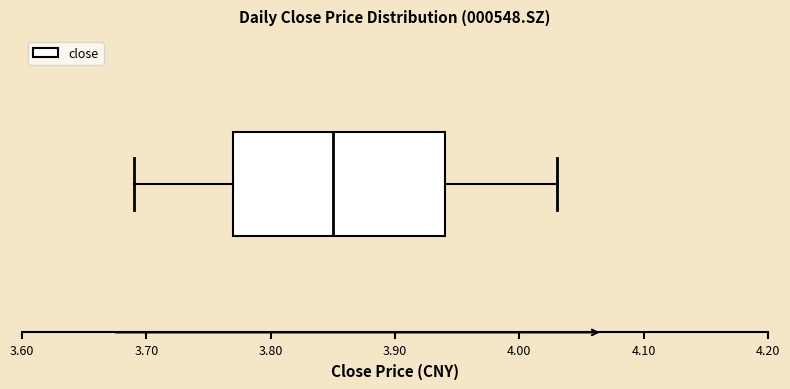

Transcribe this box plot: give where the median line is, the range the box spans, and where the two whiskers end, as read against the x-axis. The values are not printed on the chart, so give them approximately, as read against the axis.

median 3.85, box 3.77 to 3.94, whiskers 3.69 to 4.03